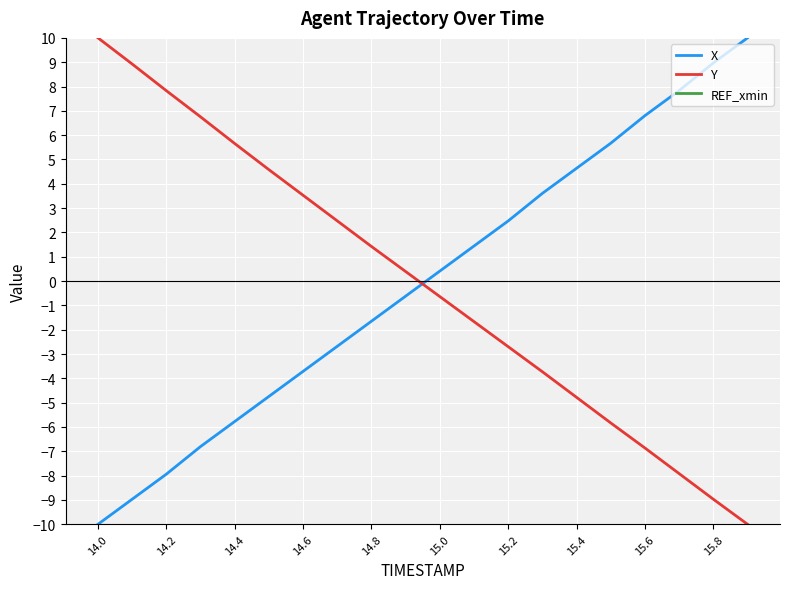

What is the minimum value for Y?

-10.0